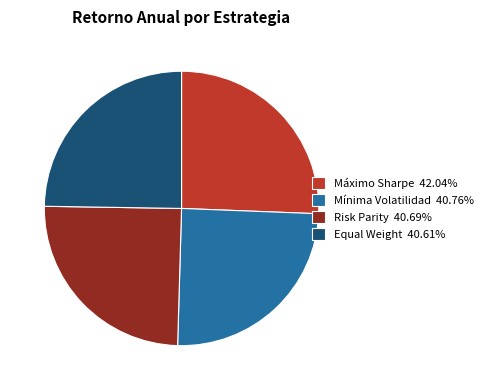

Is Mínima Volatilidad 40.76% the majority of the pie?

No